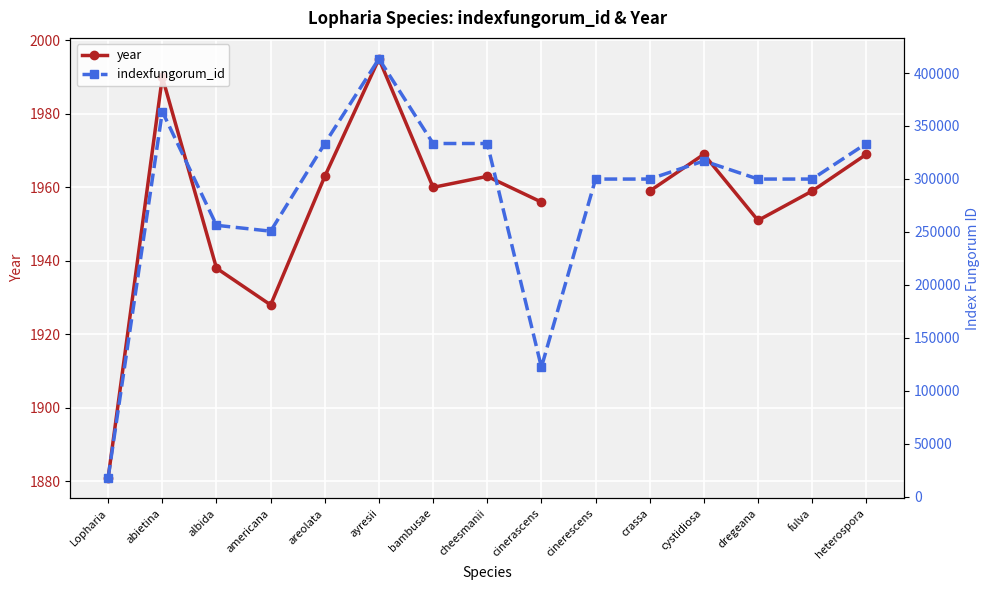

The value of year at Lopharia is 3232.8. True or false?

False